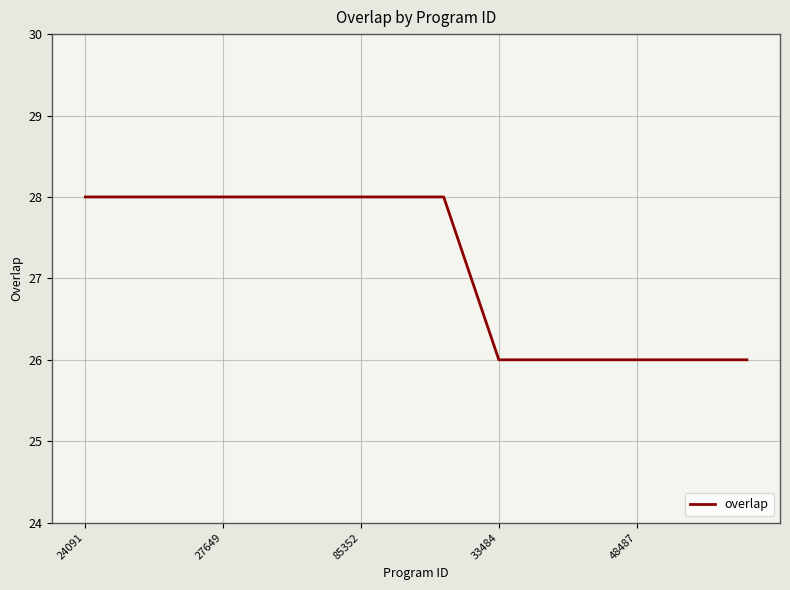

How many values are below 28?

11